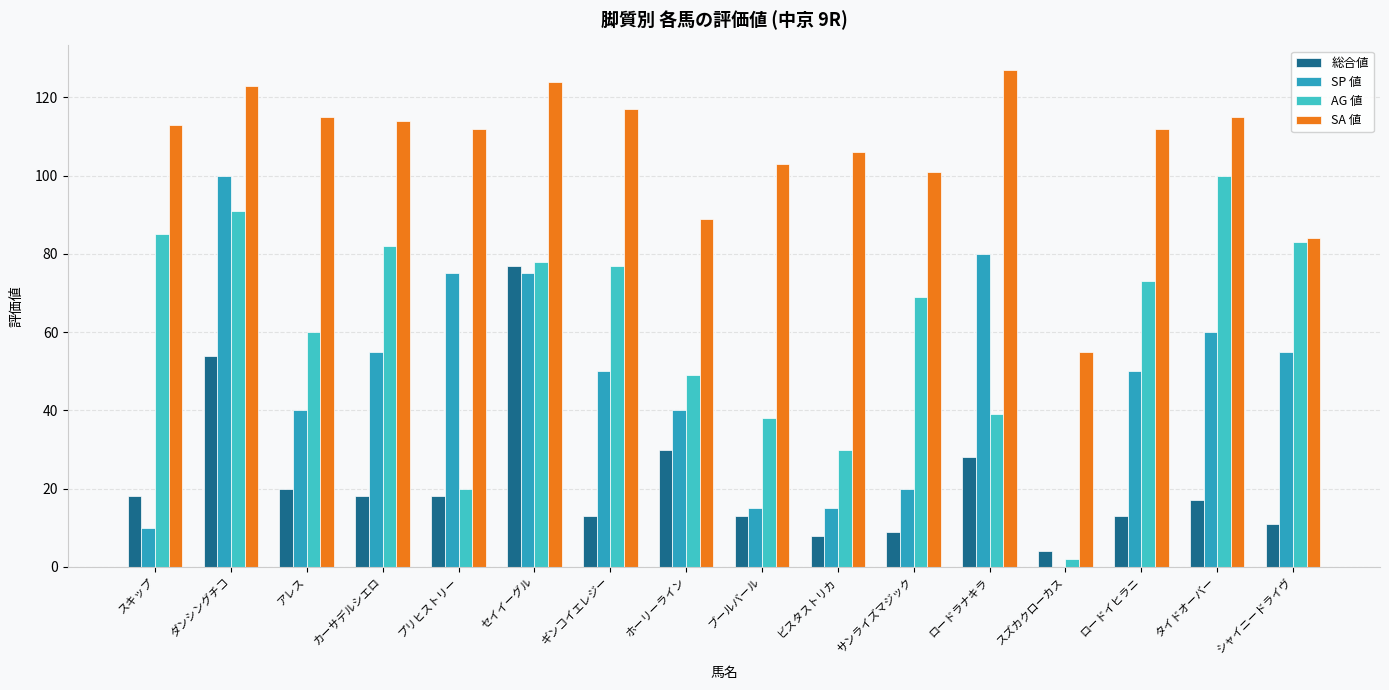

List the labels in order of SA 値 value, largest first.

ロードラナキラ, セイイーグル, ダンシングチコ, ギンコイエレジー, アレス, タイドオーバー, カーサデルシエロ, スキップ, プリヒストリー, ロードイヒラニ, ビスタストリカ, ブールバール, サンライズマジック, ホーリーライン, シャイニードライヴ, スズカクローカス